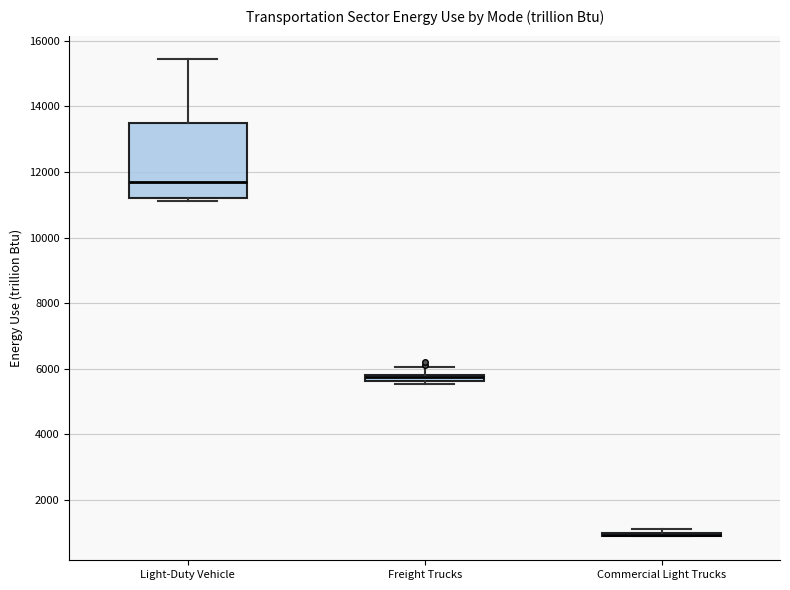

Which box is the tallest, from its lower edge to its upper edge?

Light-Duty Vehicle